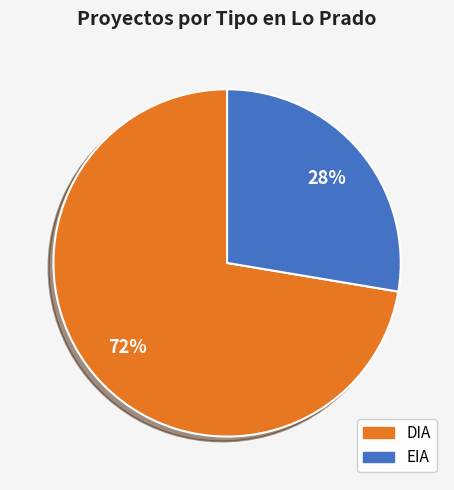

True or false: EIA accounts for 28% of the total.

True